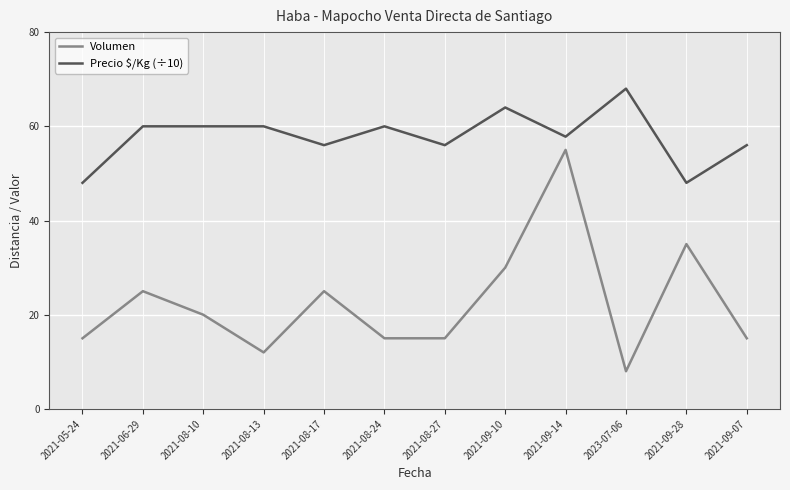

True or false: Volumen and Precio $/Kg (÷10) cross at least once.

False